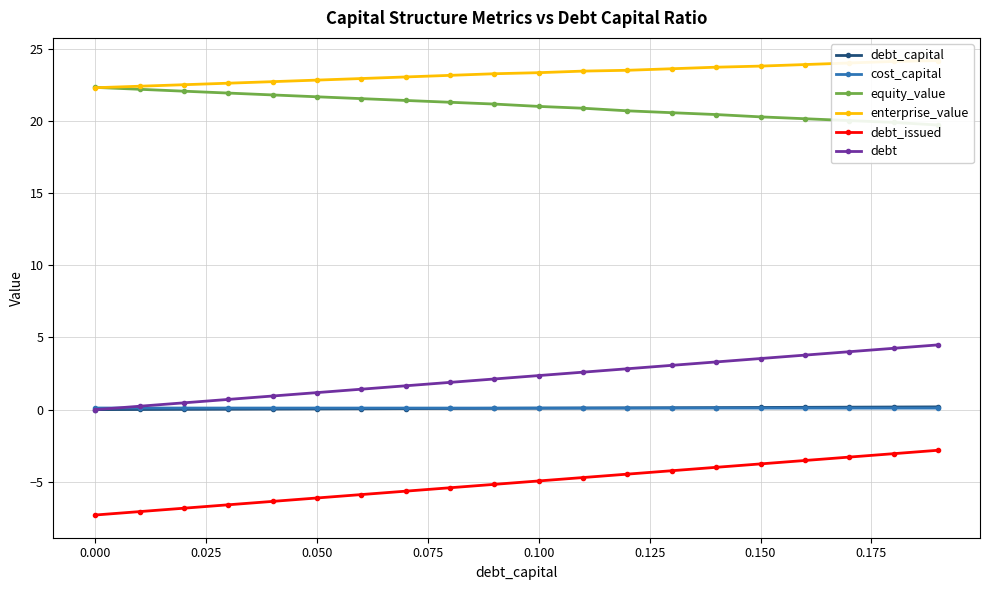

How many values in the debt_issued series are below -4?

14